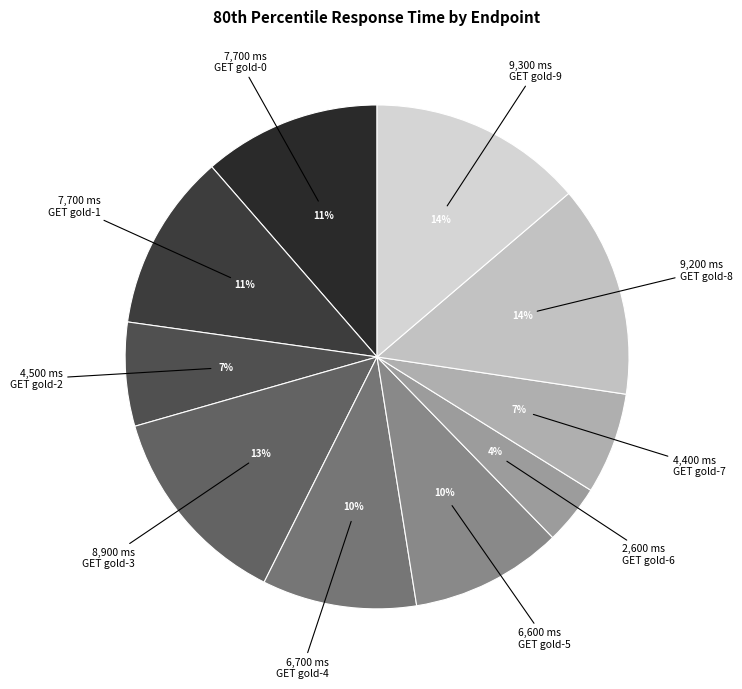

How many segments does this pie chart have?

10